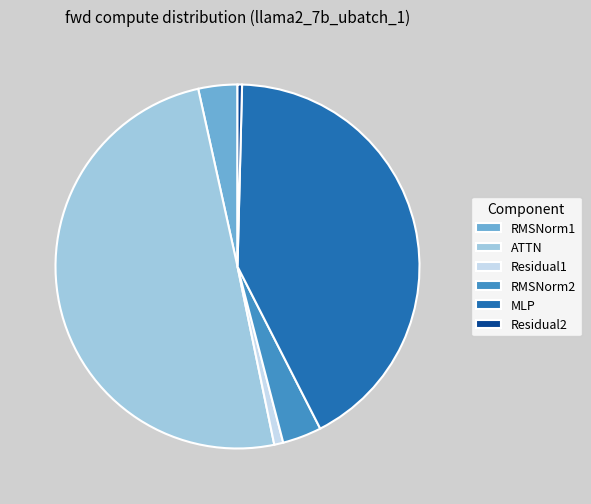

Is RMSNorm1 the majority of the pie?

No